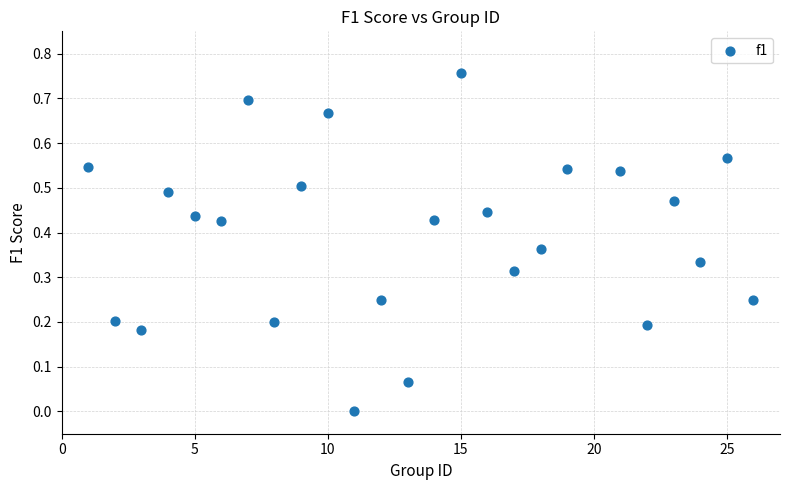

What is the range of X values (max minus min)?

25.0